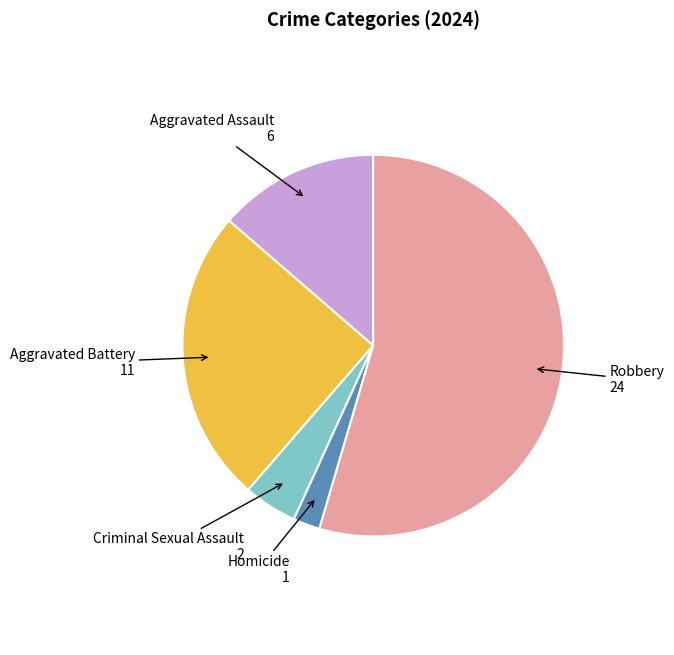

Is there a majority slice in this chart?

Yes